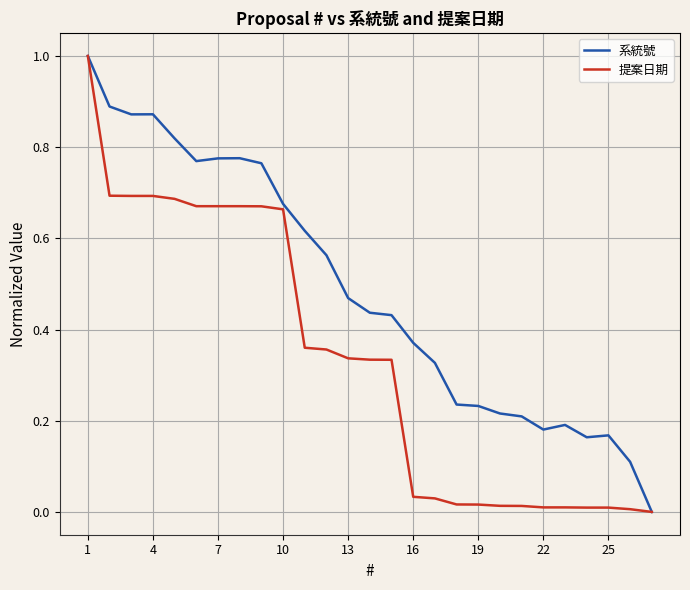

What is the greatest value displayed?

1.0